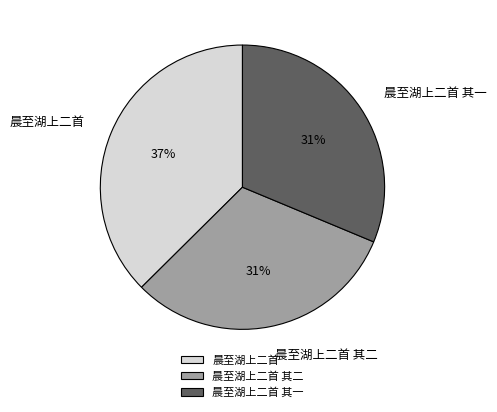

Approximately how many times larger is the value at 晨至湖上二首 其一 compared to 晨至湖上二首?

0.8